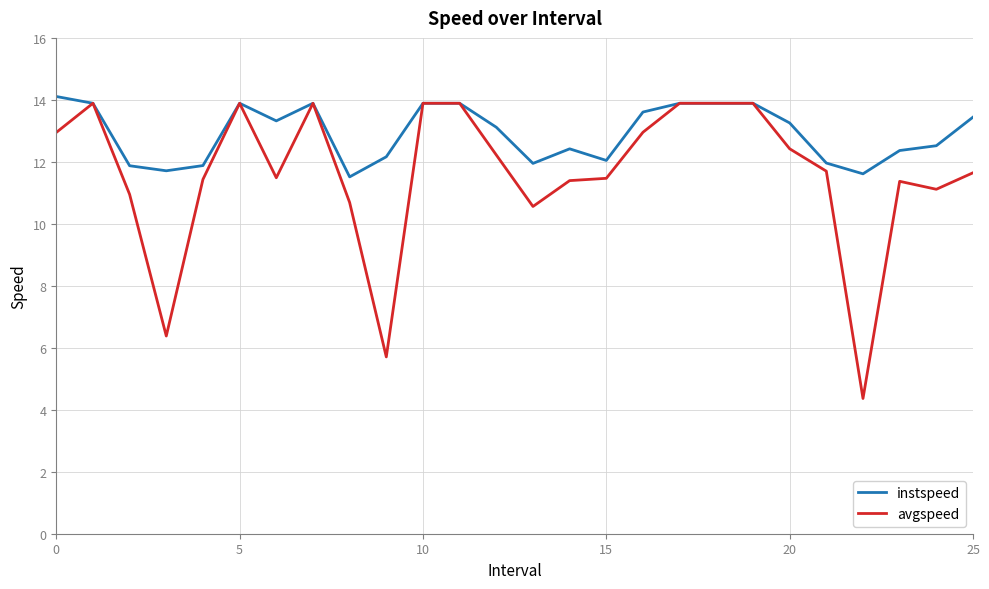

What is the average value of the avgspeed series?

11.6